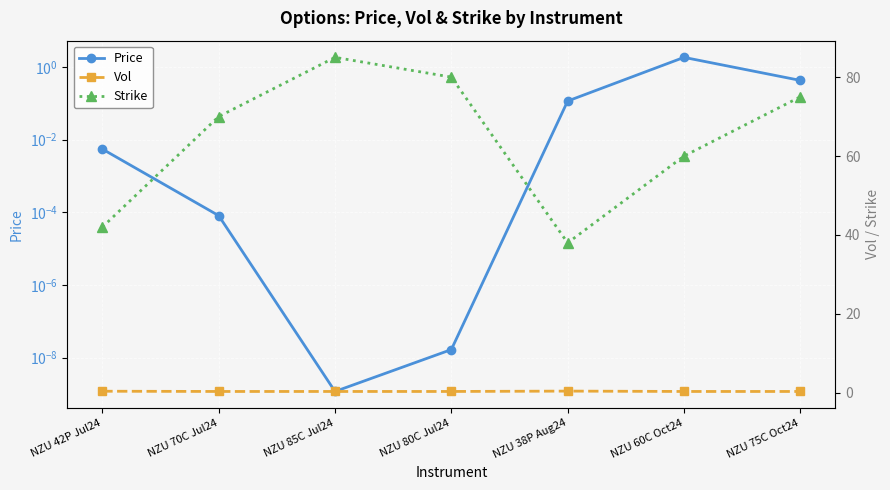

Which series has the largest total across all categories?

Strike